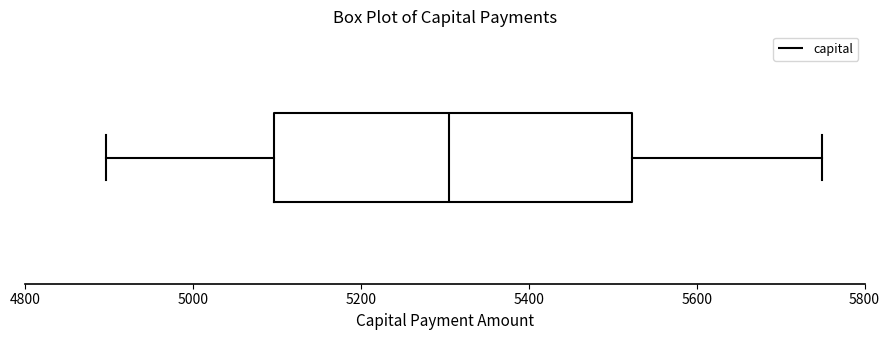

Transcribe this box plot: give where the median line is, the range the box spans, and where the two whiskers end, as read against the x-axis. The values are not printed on the chart, so give them approximately, as read against the axis.

median 5300, box 5100 to 5520, whiskers 4900 to 5740